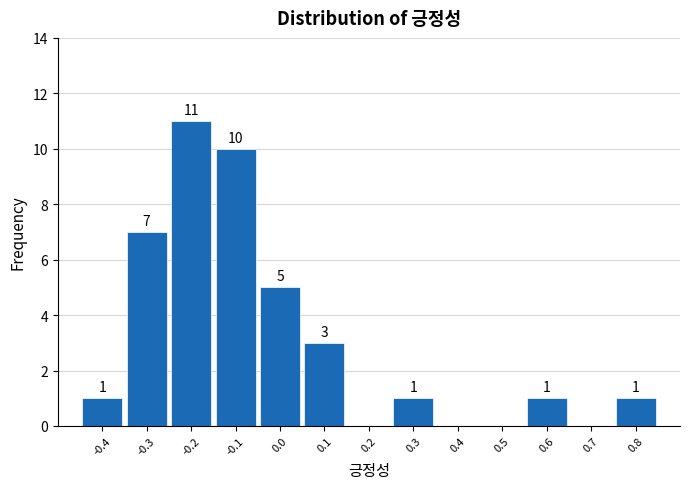

Reading left to right, list all the values displayed in this chart.

-0.4=1	-0.3=7	-0.2=11	-0.1=10	0.0=5	0.1=3	0.2=0	0.3=1	0.4=0	0.5=0	0.6=1	0.7=0	0.8=1